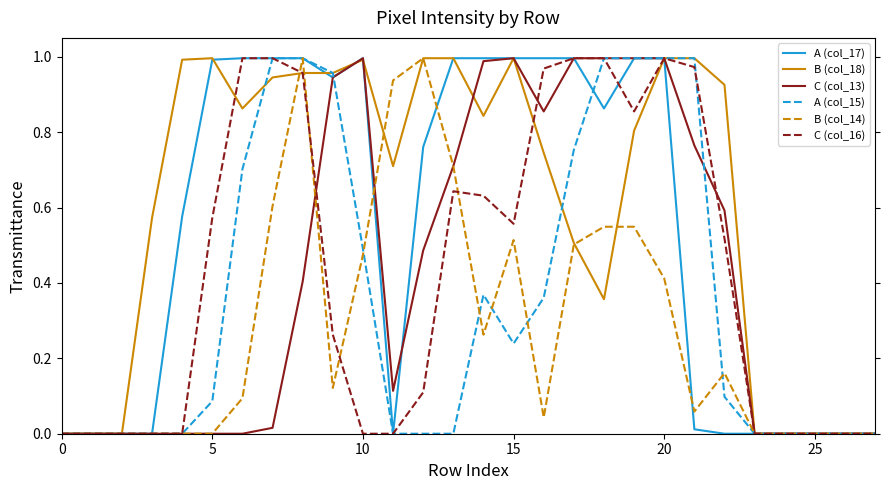

Which series has the largest total across all categories?

B (col_18)